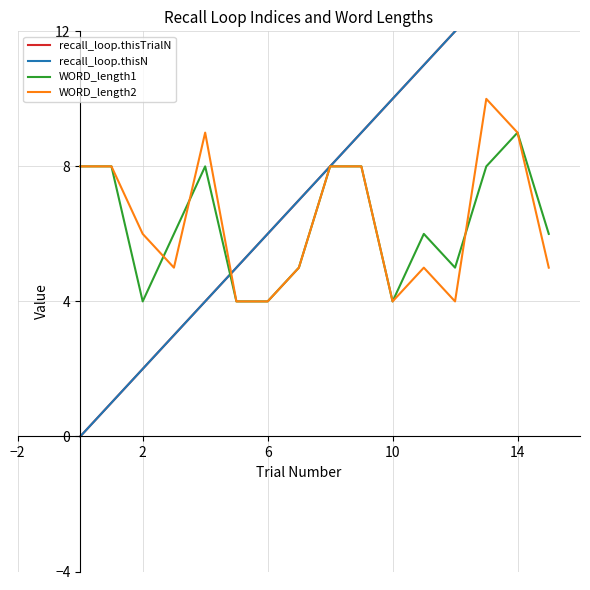

True or false: WORD_length1 has a value of 2 at 6.

False